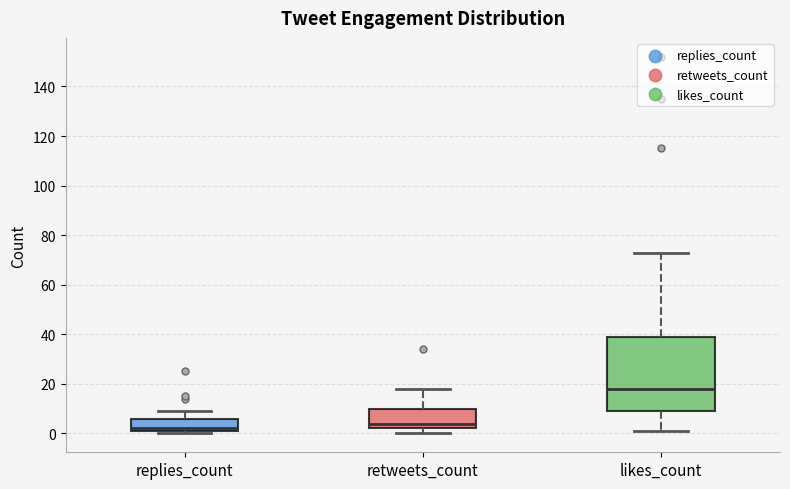

Reading left to right, read every box against the y-axis: the position of its median line, the range the box covers, and the ends of its whiskers. The values are not printed on the chart, so give them approximately, as read against the axis.

replies_count: median 2 (just above the box's lower edge), box 2 to 6, whiskers 0 to 10
retweets_count: median 4, box 2 to 10, whiskers 0 to 18
likes_count: median 18, box 10 to 40, whiskers 2 to 74